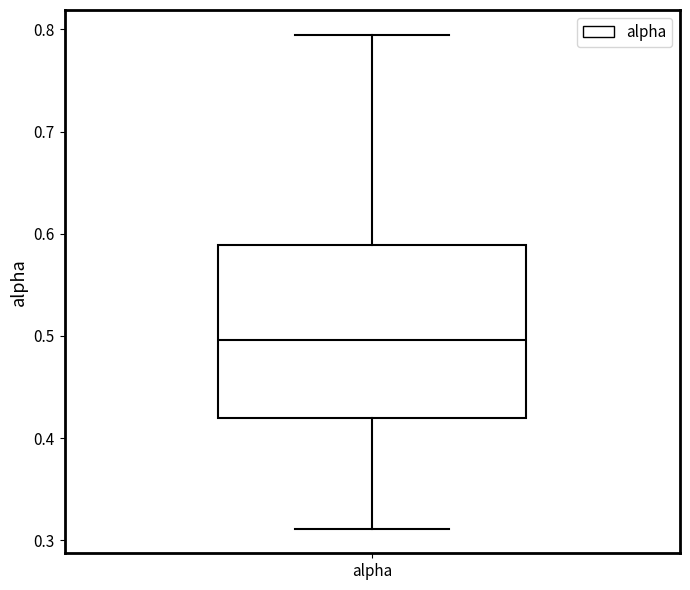

Transcribe this box plot: give where the median line is, the range the box spans, and where the two whiskers end, as read against the y-axis. The values are not printed on the chart, so give them approximately, as read against the axis.

median 0.50, box 0.42 to 0.59, whiskers 0.31 to 0.79